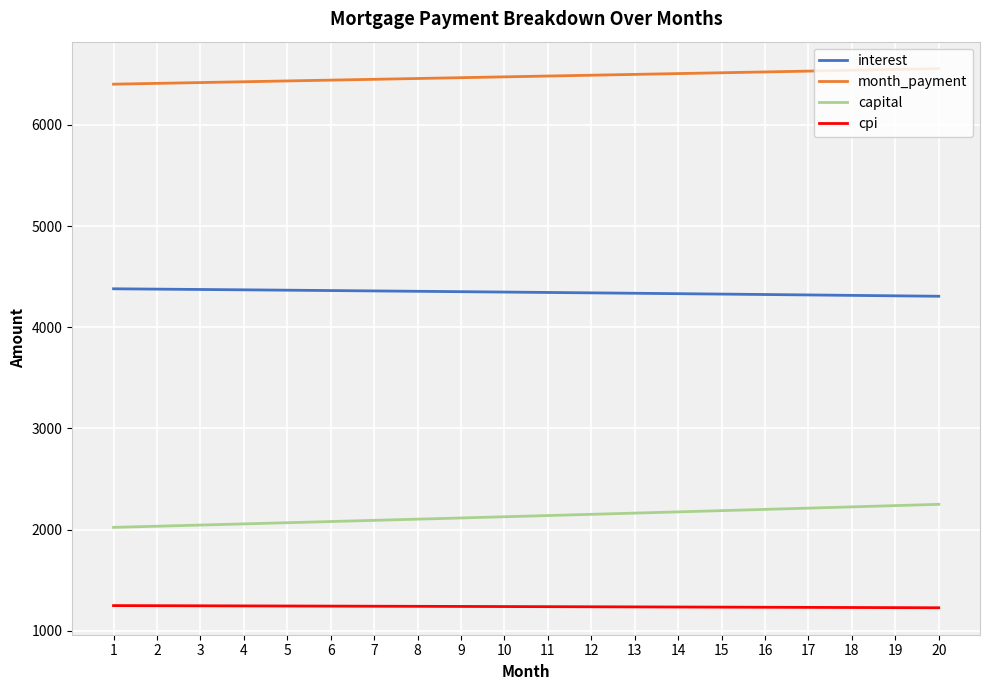

True or false: capital and interest intersect in this chart.

False